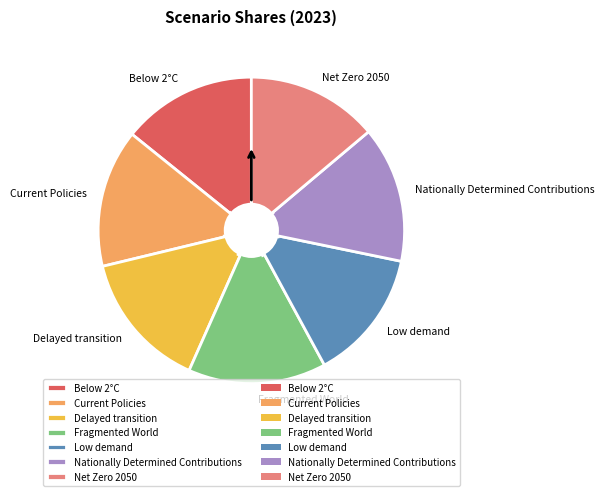

Is it true that Delayed transition is 15% of the pie?

True